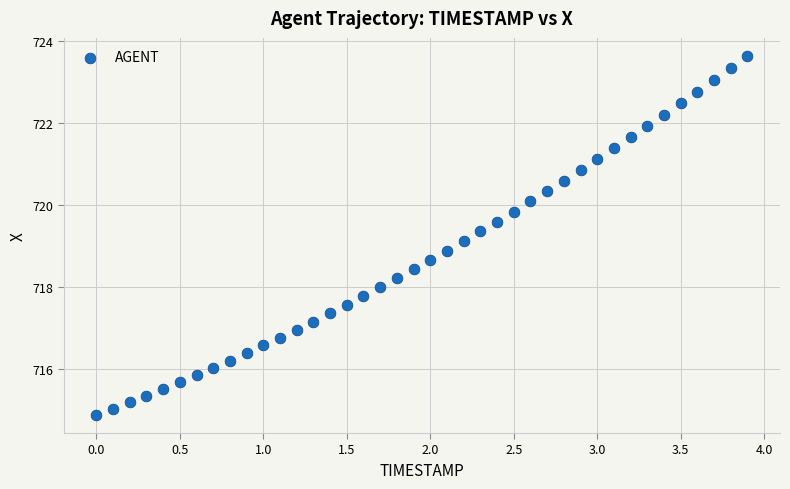

What is the range of Y values (max minus min)?

8.8